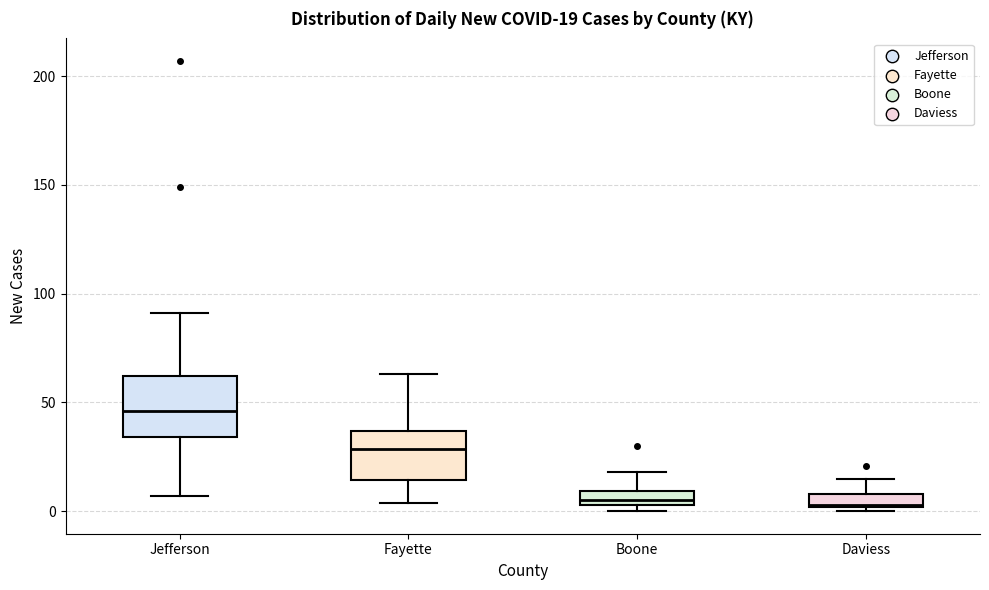

Which box is the tallest, from its lower edge to its upper edge?

Jefferson